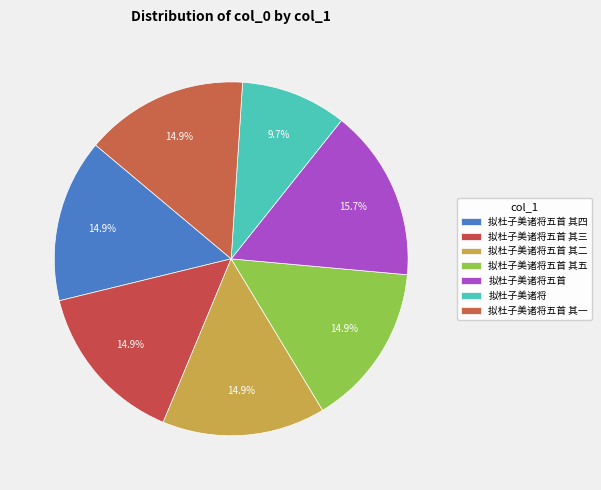

Rank the categories by value from lowest to highest.

拟杜子美诸将, 拟杜子美诸将五首 其一, 拟杜子美诸将五首 其二, 拟杜子美诸将五首 其三, 拟杜子美诸将五首 其四, 拟杜子美诸将五首 其五, 拟杜子美诸将五首